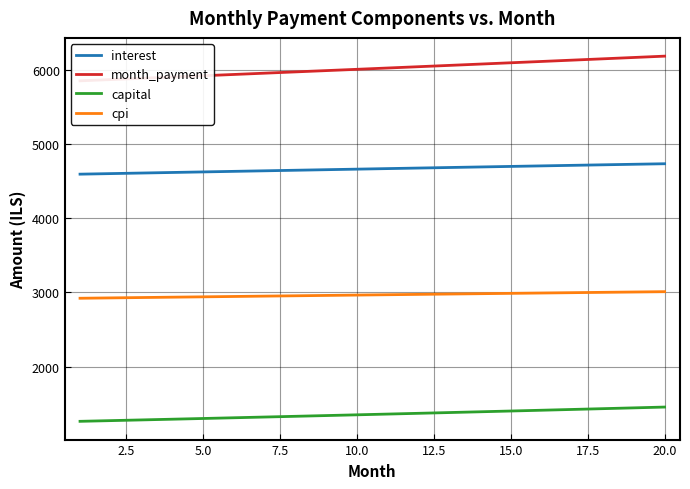

True or false: cpi and month_payment cross at least once.

False